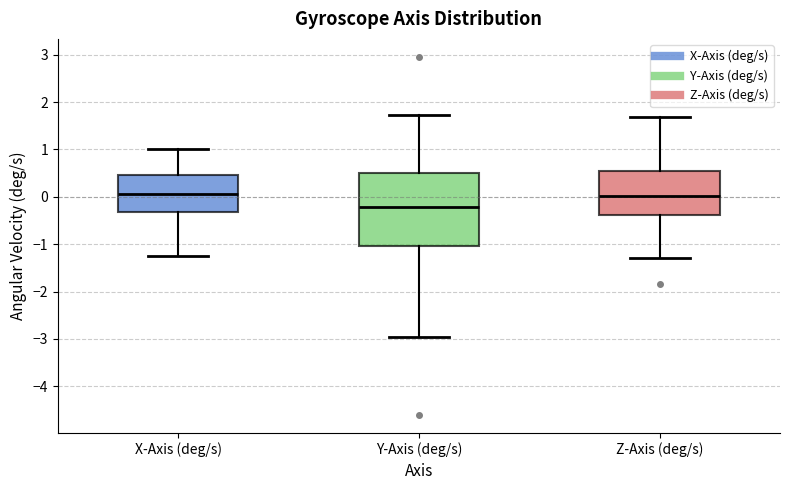

Where is the lower edge of the box for X-Axis (deg/s) on the y-axis? The values are not printed on the chart, so give them approximately, as read against the axis.

-0.3